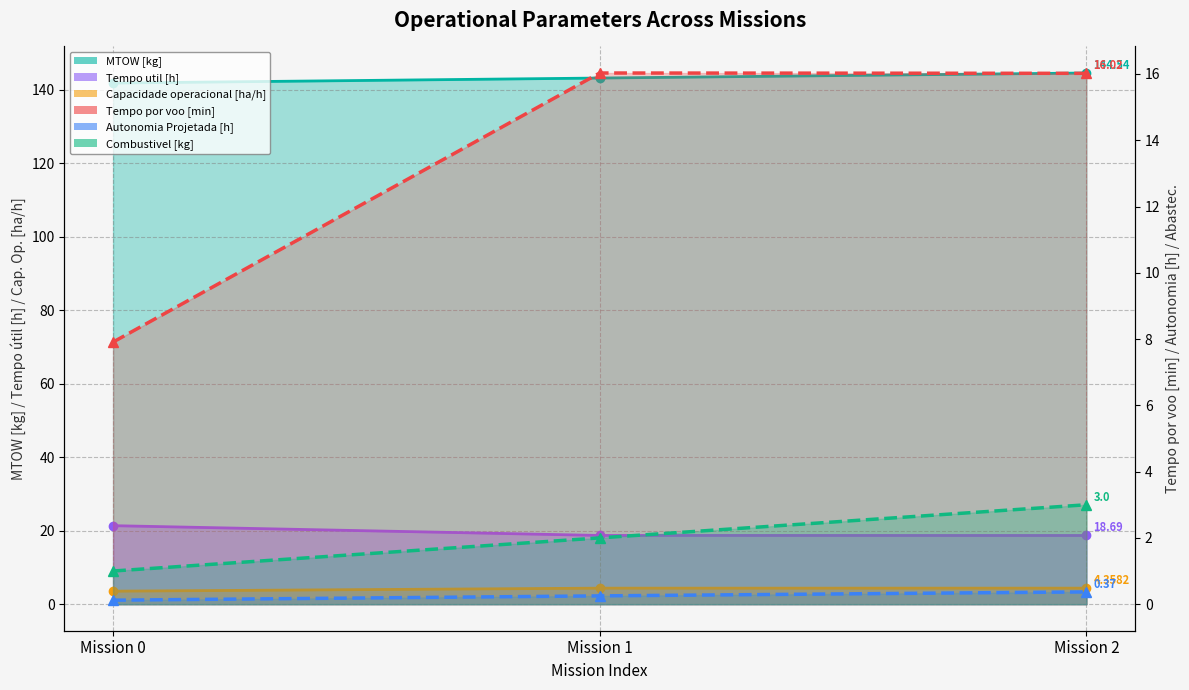

What is the difference between the highest and lowest values at Mission 0?

141.7